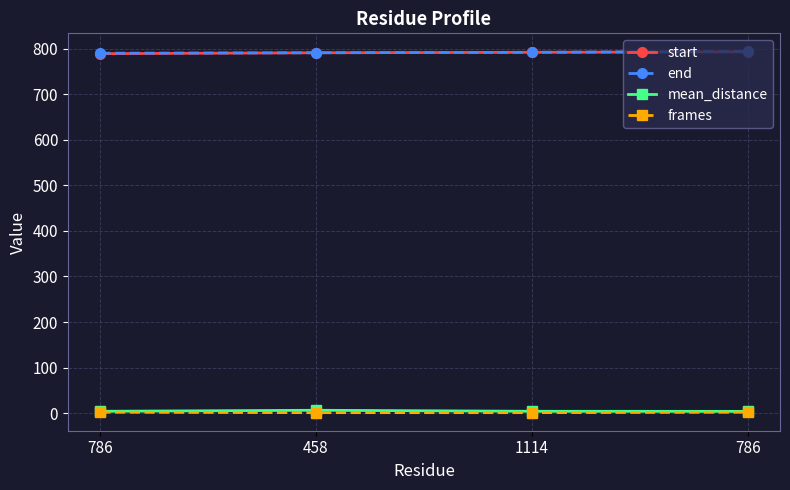

What are all the series names shown in the legend?

start, end, mean_distance, frames